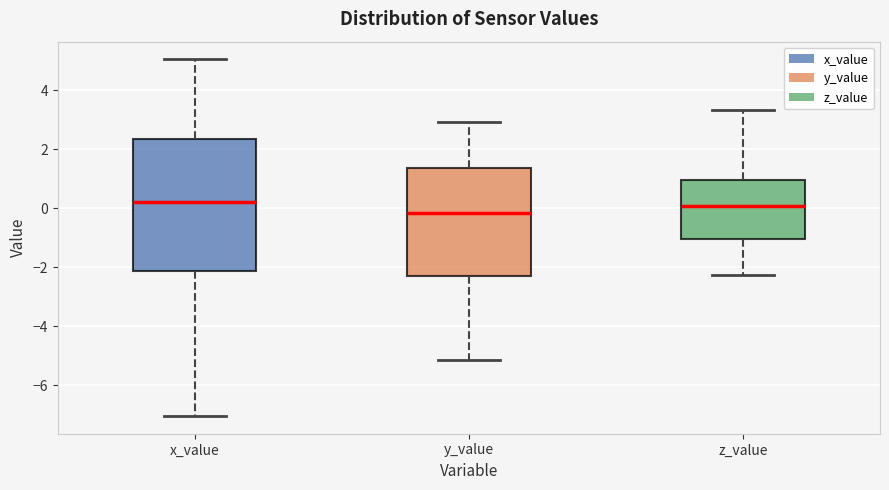

Where does the upper whisker of the box for z_value end on the y-axis? The values are not printed on the chart, so give them approximately, as read against the axis.

3.4